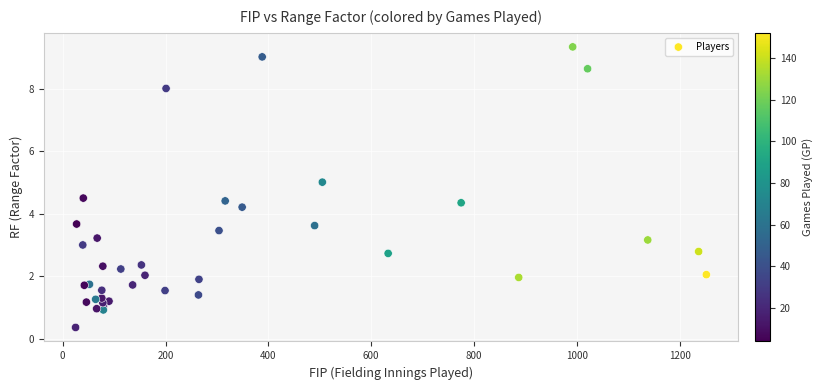

What Y value in the scatter plot is closest to 4?

4.2